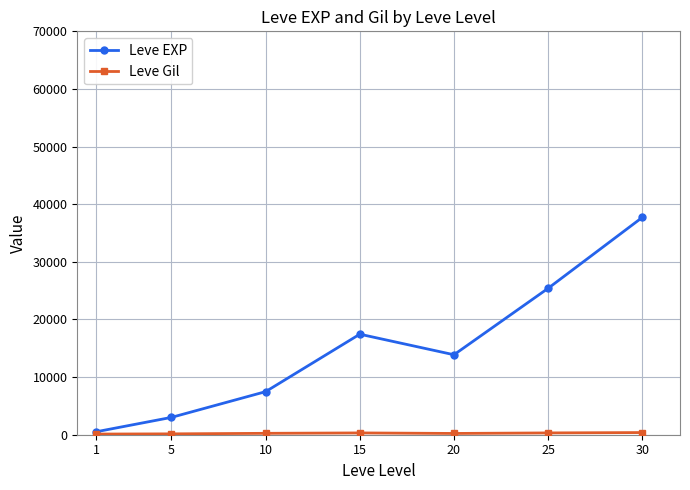

Rank the categories by Leve EXP value from lowest to highest.

1, 5, 10, 20, 15, 25, 30